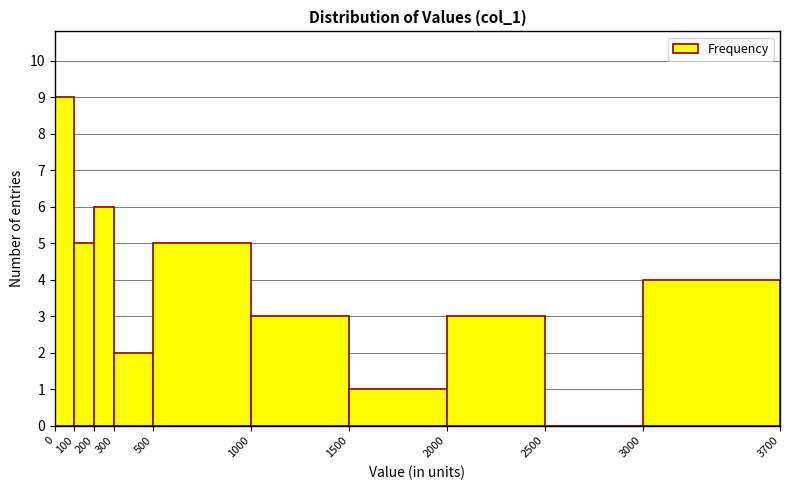

Reading left to right, transcribe this chart: for each bar, give the range it covers on the x-axis and its height. The values are not printed on the chart, so give them approximately, as read against the axis.

0 to 100: 9
100 to 200: 5
200 to 300: 6
300 to 500: 2
500 to 1000: 5
1000 to 1500: 3
1500 to 2000: 1
2000 to 2500: 3
2500 to 3000: 0
3000 to 3700: 4